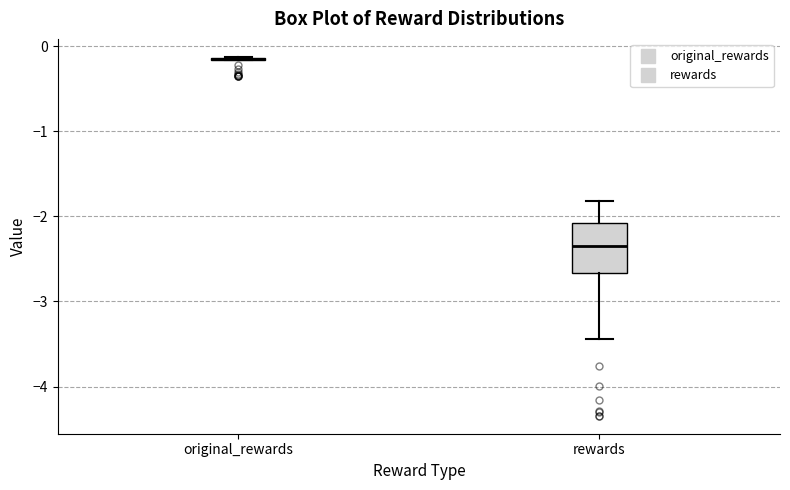

Where is the lower edge of the box for rewards on the y-axis? The values are not printed on the chart, so give them approximately, as read against the axis.

-2.7